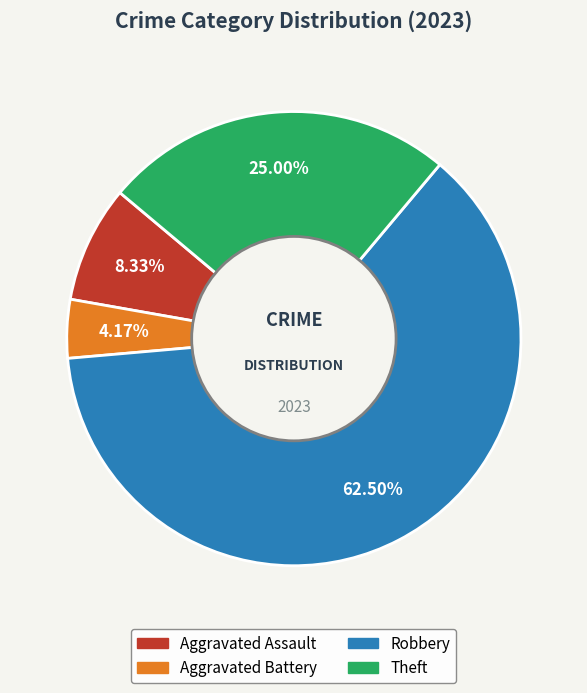

How many segments does this pie chart have?

4